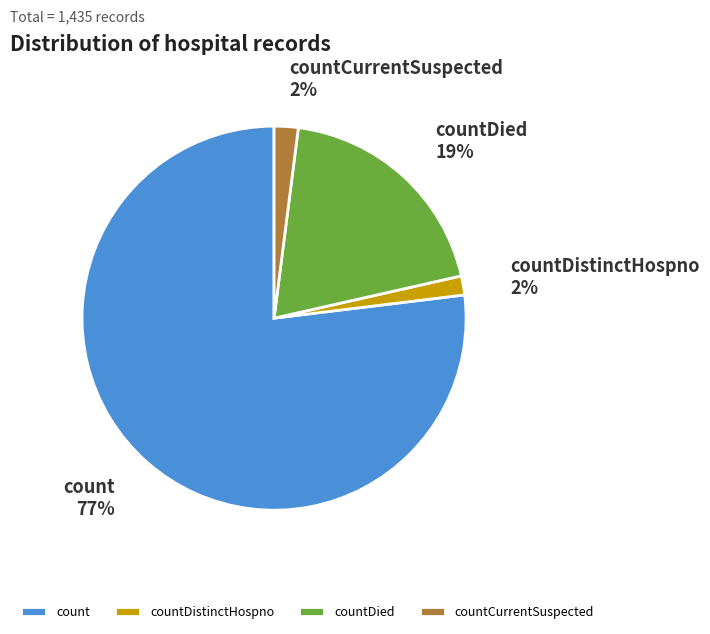

To the nearest percent, what percentage of the pie is countCurrentSuspected?

2%